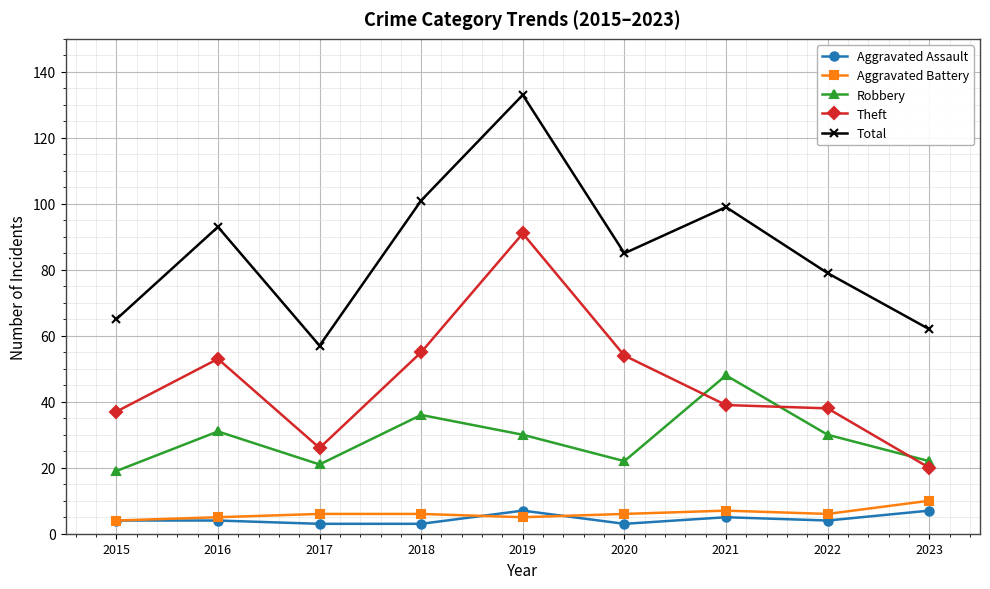

How many lines are shown in the chart?

5